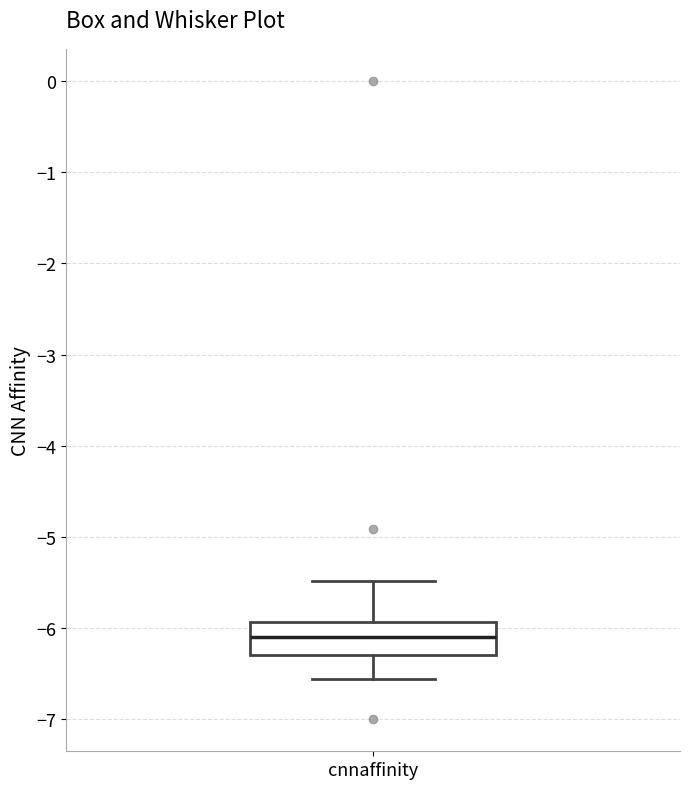

Read this box plot against the y-axis: the position of the median line, the range covered by the box, and the ends of both whiskers. The values are not printed on the chart, so give them approximately, as read against the axis.

median -6.1, box -6.3 to -5.9, whiskers -6.6 to -5.5